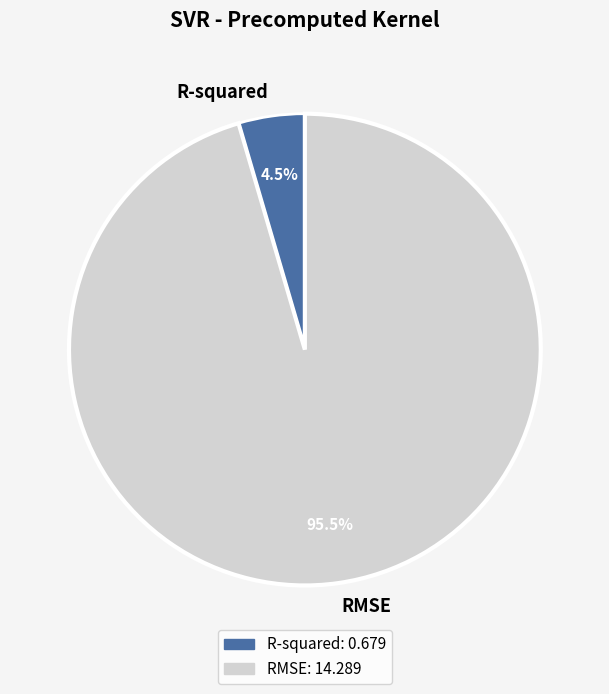

Is there a majority slice in this chart?

Yes